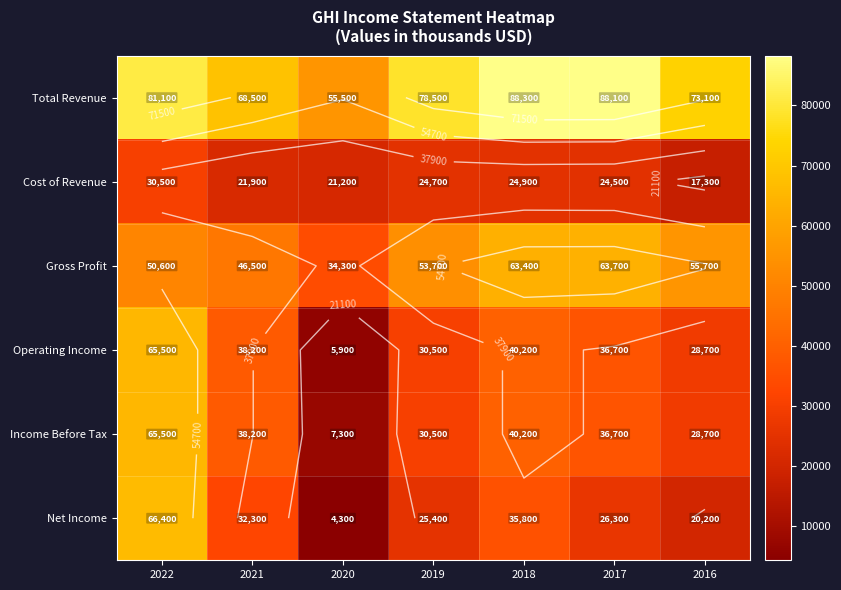

What is the sum of the Cost of Revenue values at 2018 and 2020?

46100